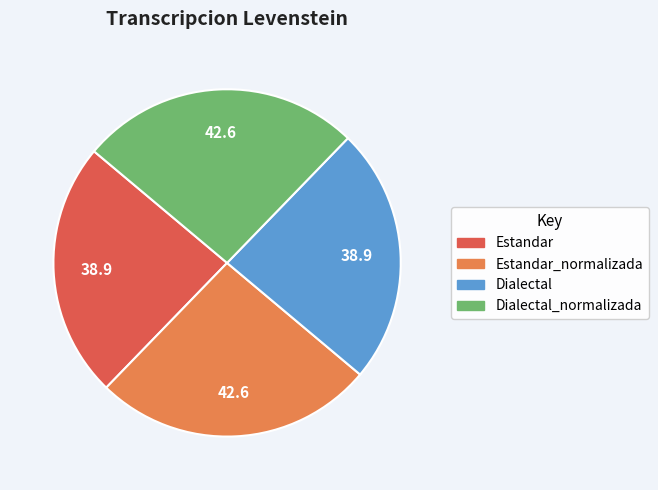

Is there any slice that represents more than half of the pie?

No